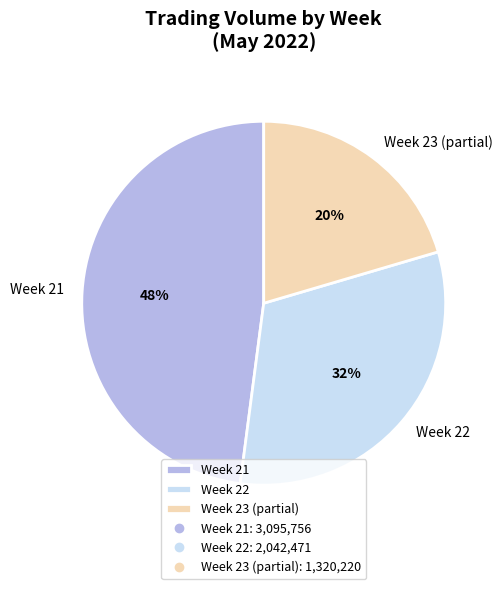

Rank the categories by value from lowest to highest.

Week 23 (partial), Week 22, Week 21